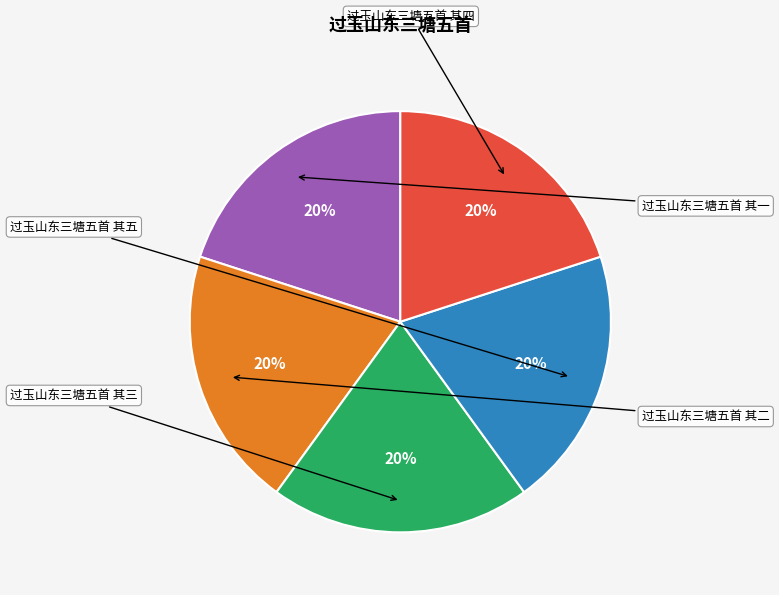

Is there any slice that represents more than half of the pie?

No